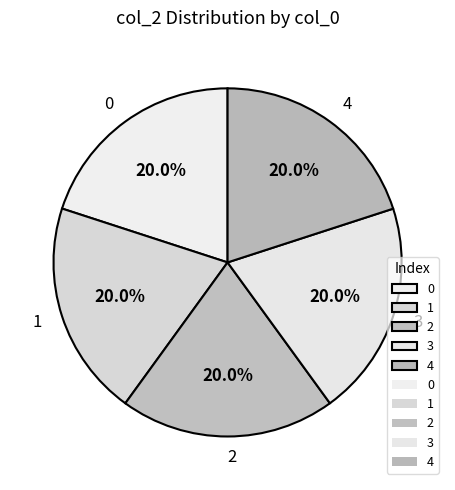

Is it true that 2 is 34% of the pie?

False